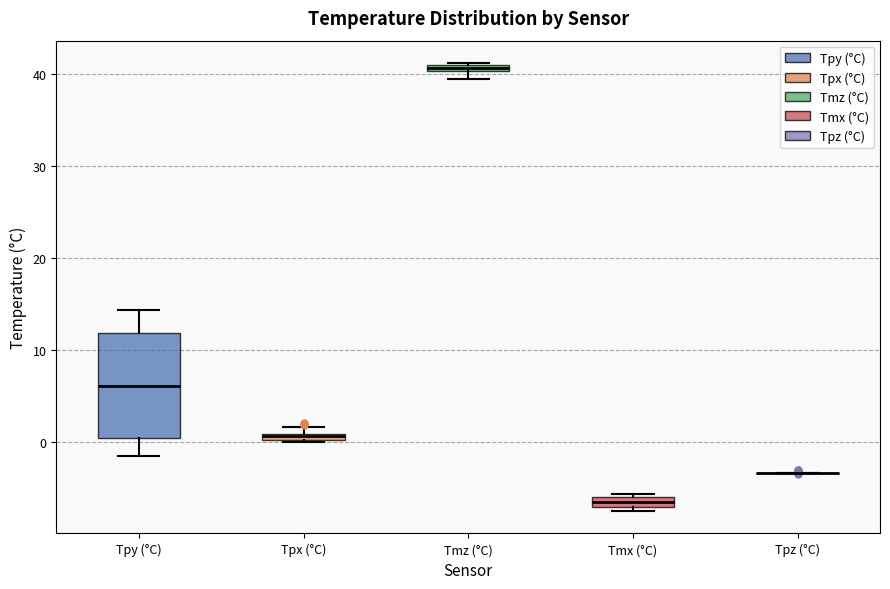

Where does the lower whisker of the box for Tpy (°C) end on the y-axis? The values are not printed on the chart, so give them approximately, as read against the axis.

-1